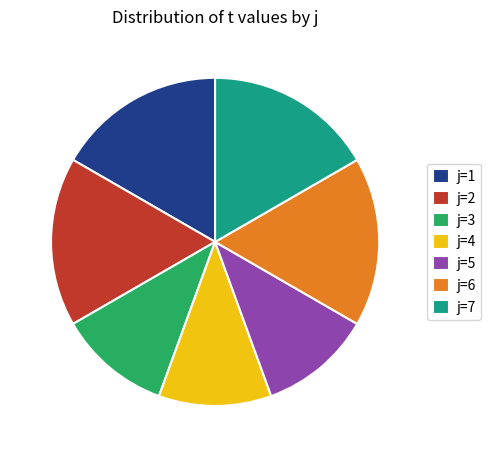

Do j=5 and j=3 together represent more than half of the pie?

No